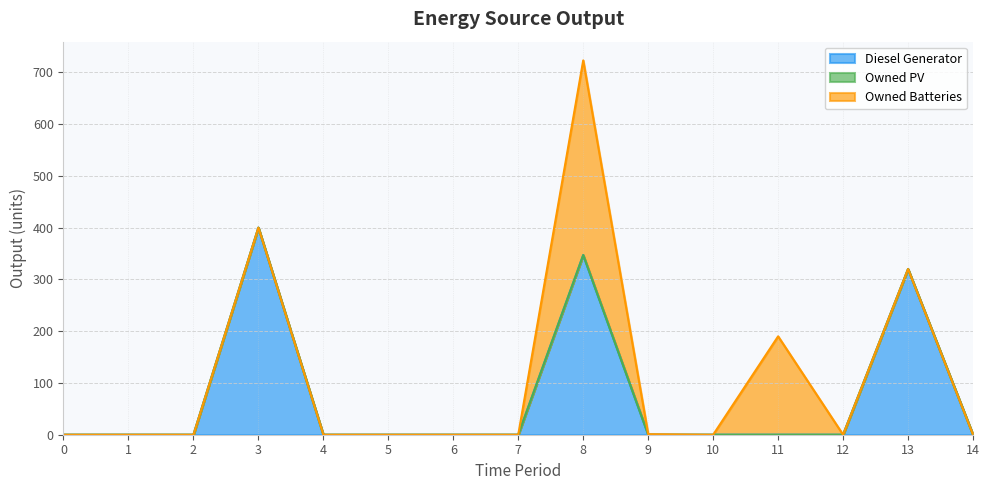

Which category has the highest value across all series?

3